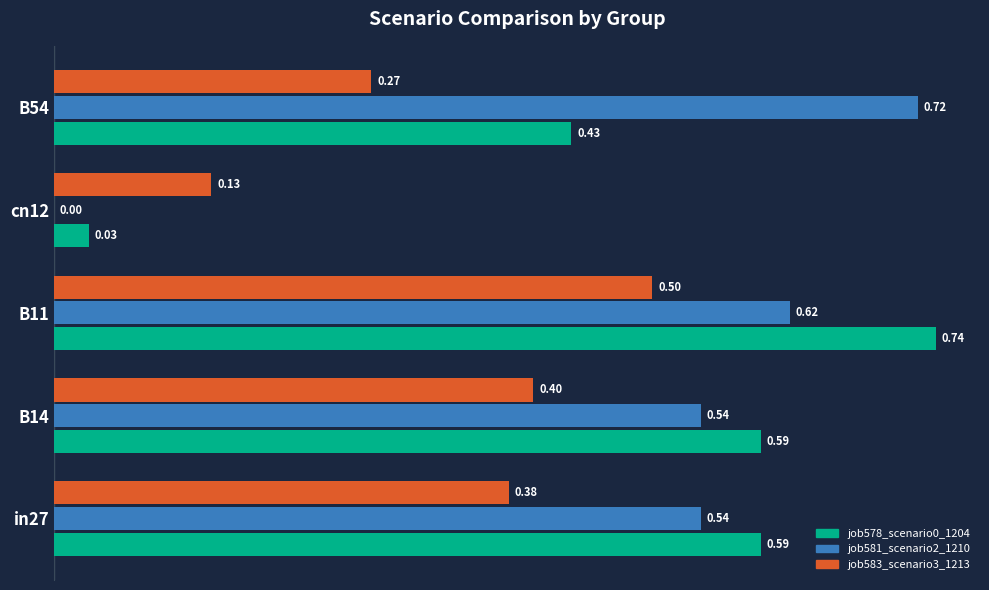

At which category is the sum across all series the highest?

B11